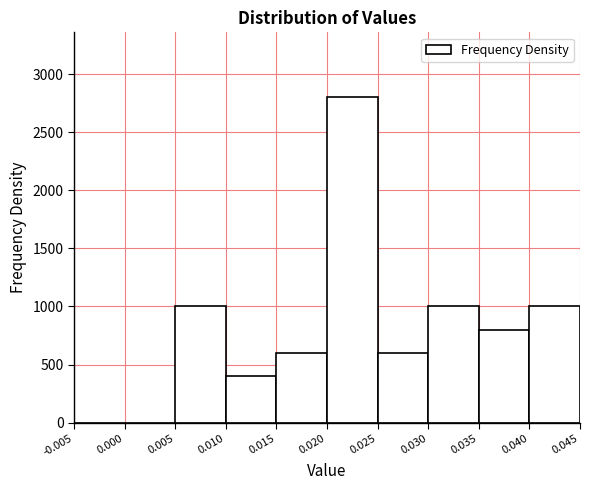

Reading left to right, transcribe this chart: for each bar, give the range it covers on the x-axis and its height. The values are not printed on the chart, so give them approximately, as read against the axis.

-0.005 to 0.000: 0
0.000 to 0.005: 0
0.005 to 0.010: 1000
0.010 to 0.015: 400
0.015 to 0.020: 600
0.020 to 0.025: 2800
0.025 to 0.030: 600
0.030 to 0.035: 1000
0.035 to 0.040: 800
0.040 to 0.045: 1000